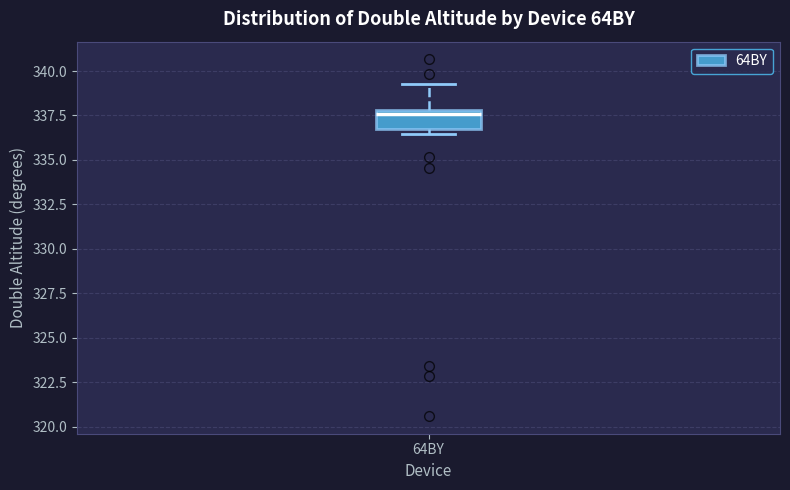

Transcribe this box plot: give where the median line is, the range the box spans, and where the two whiskers end, as read against the y-axis. The values are not printed on the chart, so give them approximately, as read against the axis.

median 337.5, box 337.0 to 338.0, whiskers 336.5 to 339.5